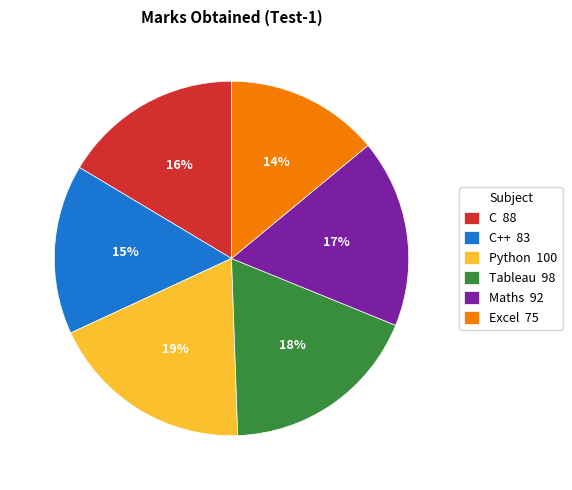

To the nearest percent, what percentage of the pie is Python 100?

19%